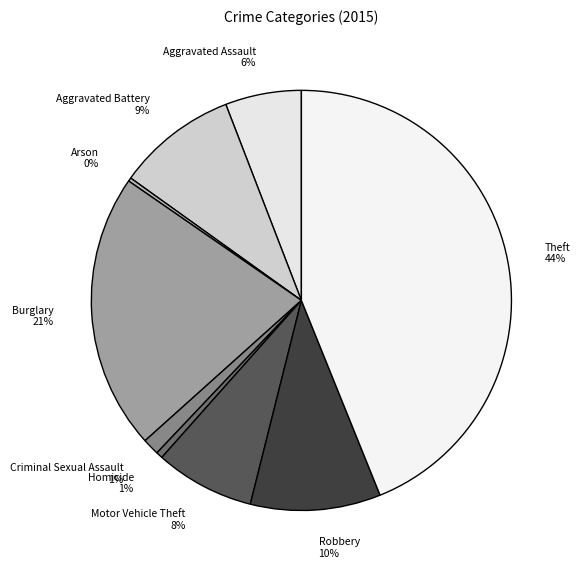

To the nearest percent, what is the difference between the Motor Vehicle Theft 8% and Homicide 1% slice percentages?

7%